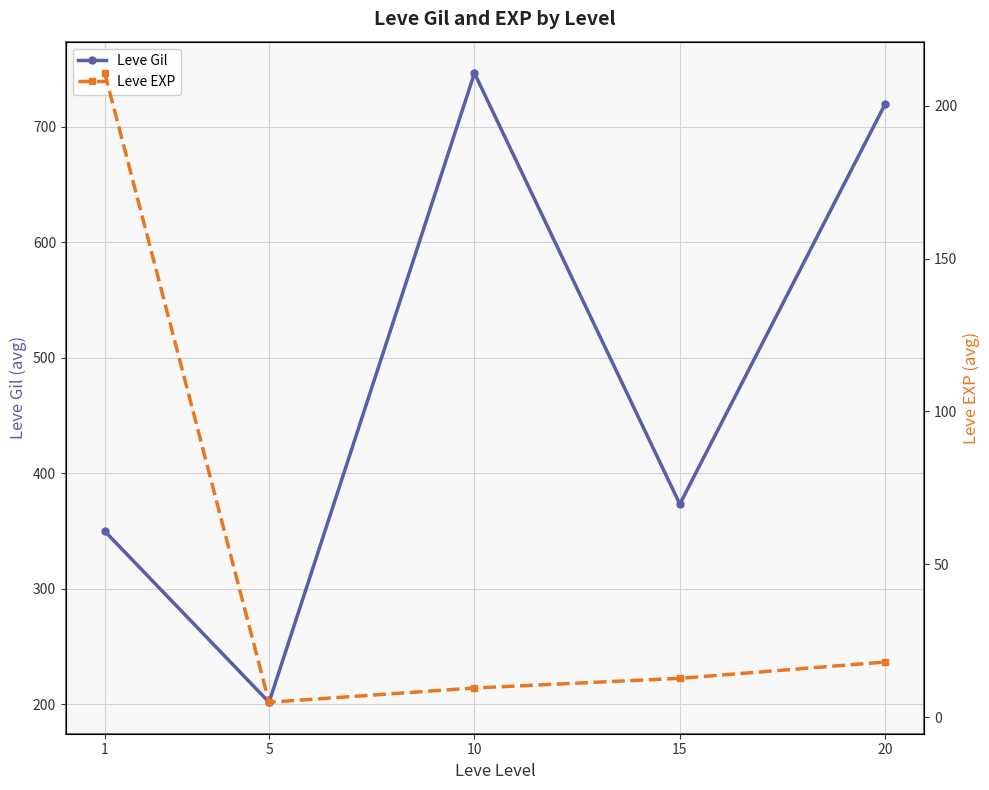

How many interior local peaks does the Leve Gil series have?

1